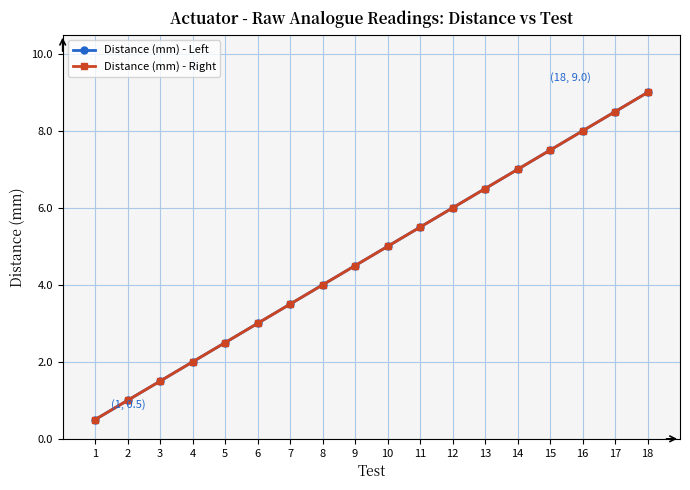

How many lines are shown in the chart?

2